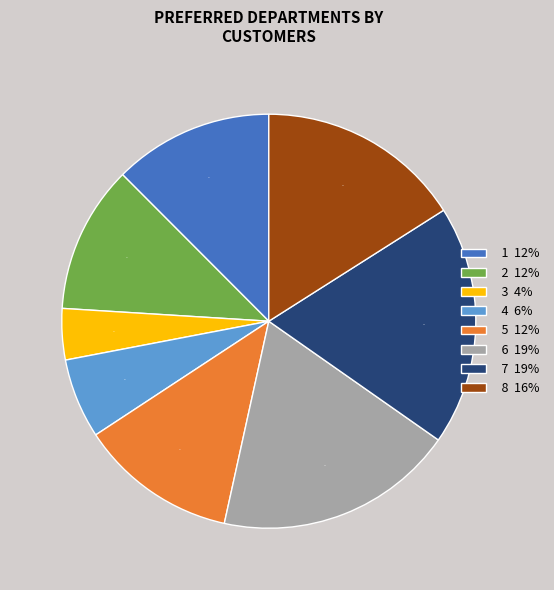

Does 4 account for over 50% of the chart?

No